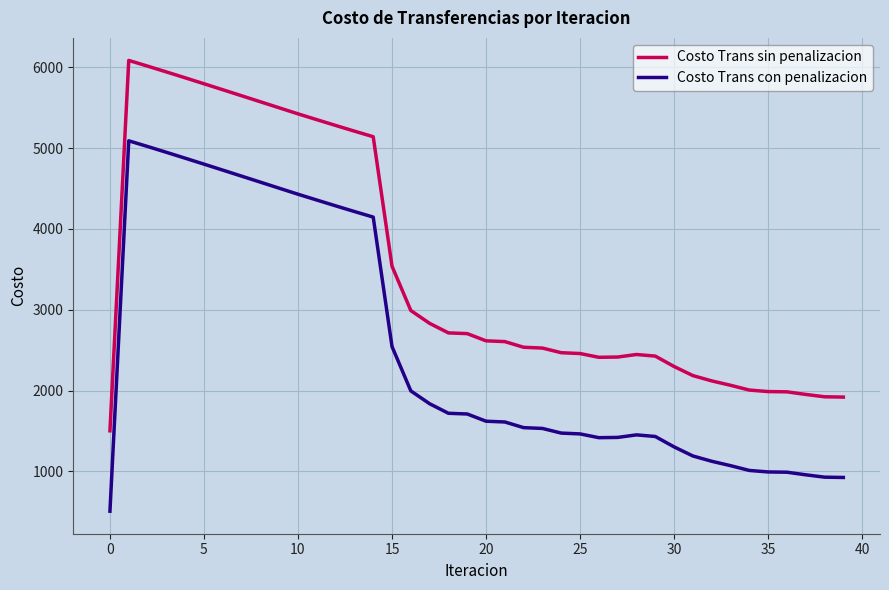

Rank the series by their average value, from lowest to highest.

Costo Trans con penalizacion, Costo Trans sin penalizacion